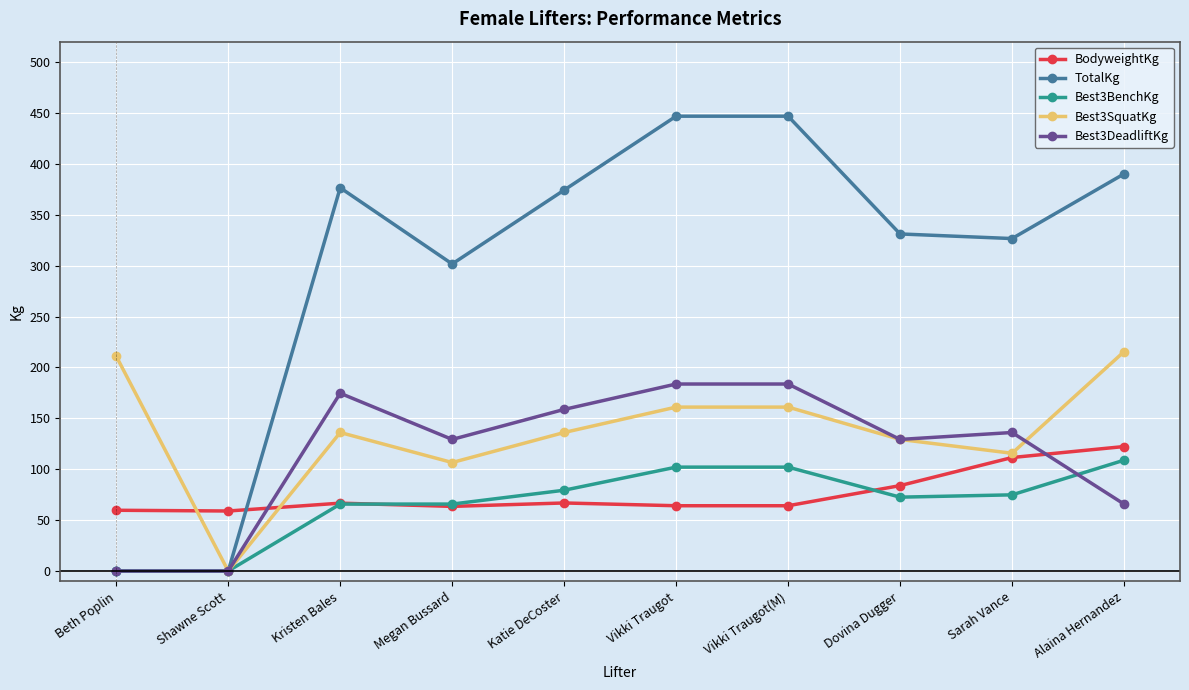

At which category does Best3SquatKg reach its first local peak?

Kristen Bales